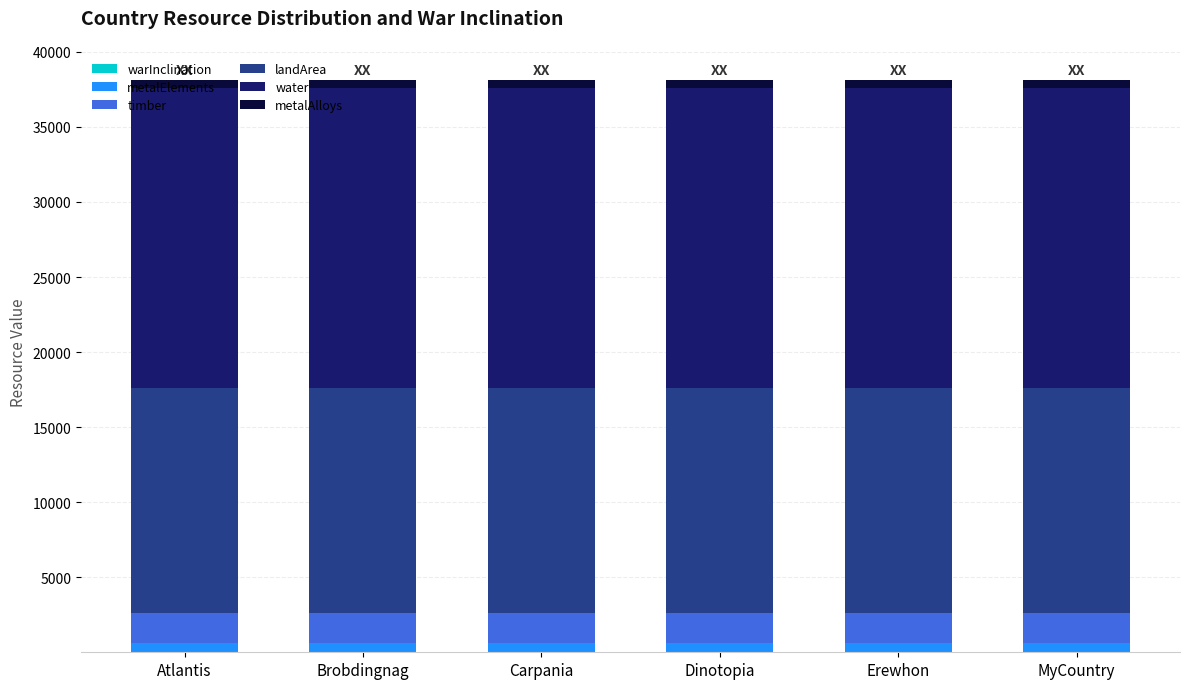

What is the sum of the water values at Erewhon and Dinotopia?

40000.0